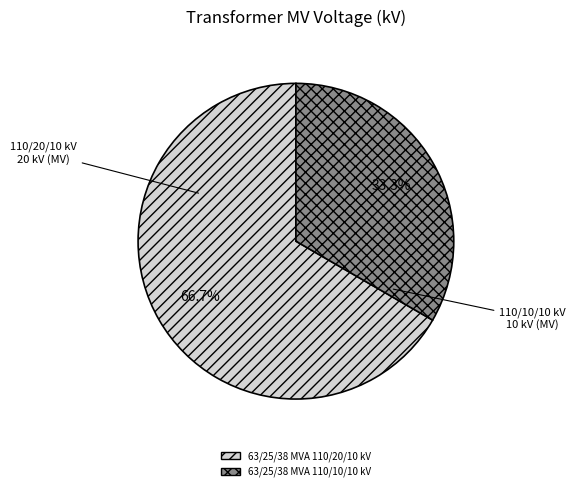

Is there any slice that represents more than half of the pie?

Yes